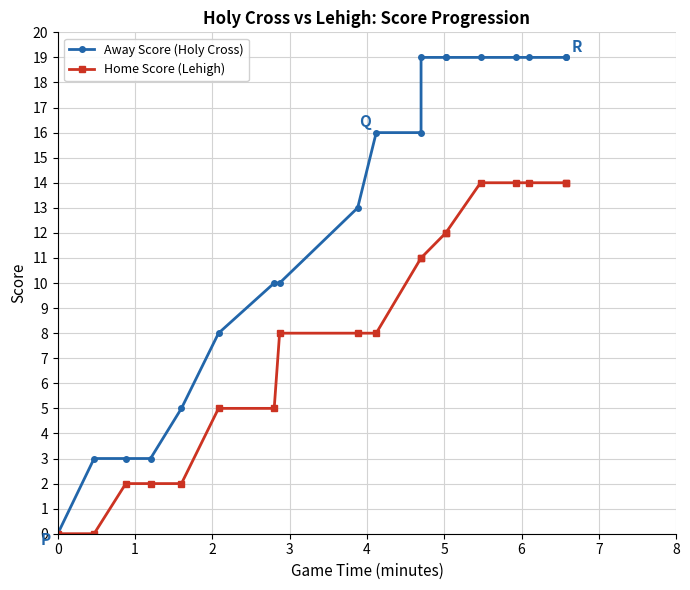

How many lines are shown in the chart?

2